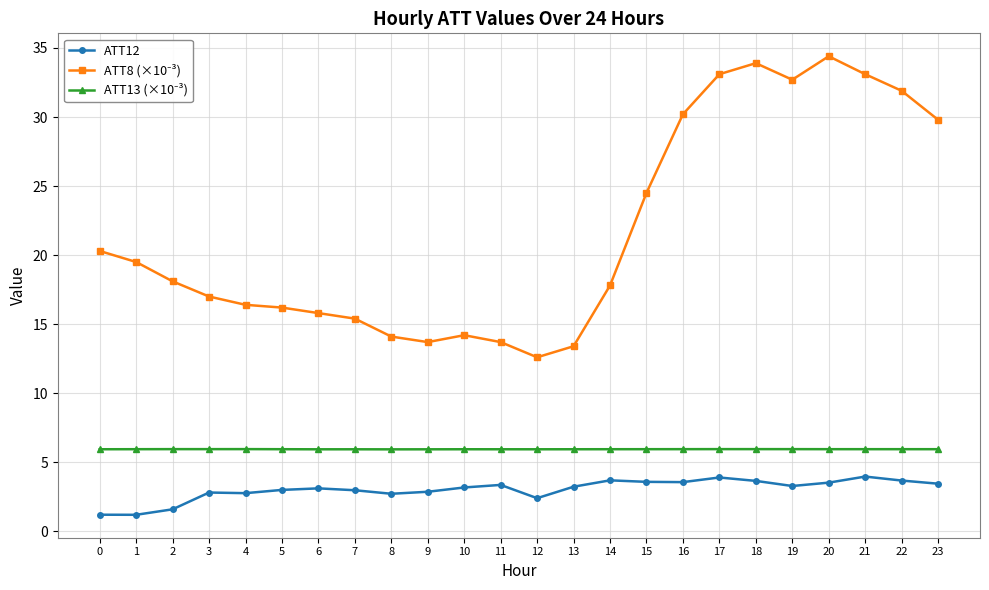

What is the spread (max minus min) of values at 0?

19.1